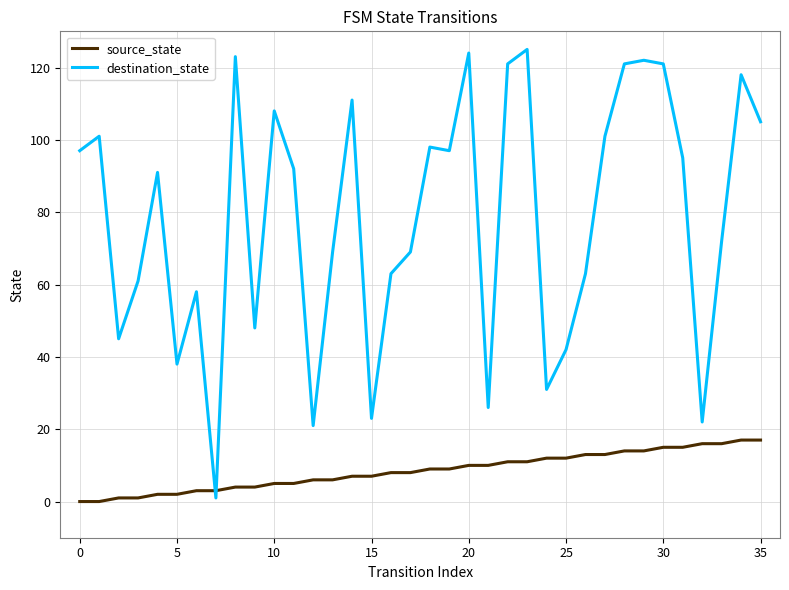

Which series has the largest total across all categories?

destination_state